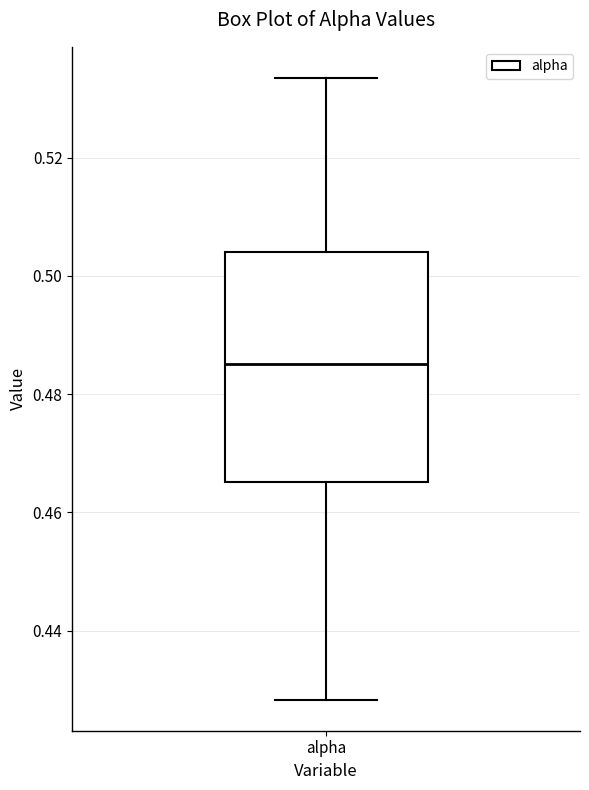

Transcribe this box plot: give where the median line is, the range the box spans, and where the two whiskers end, as read against the y-axis. The values are not printed on the chart, so give them approximately, as read against the axis.

median 0.486, box 0.466 to 0.504, whiskers 0.428 to 0.534